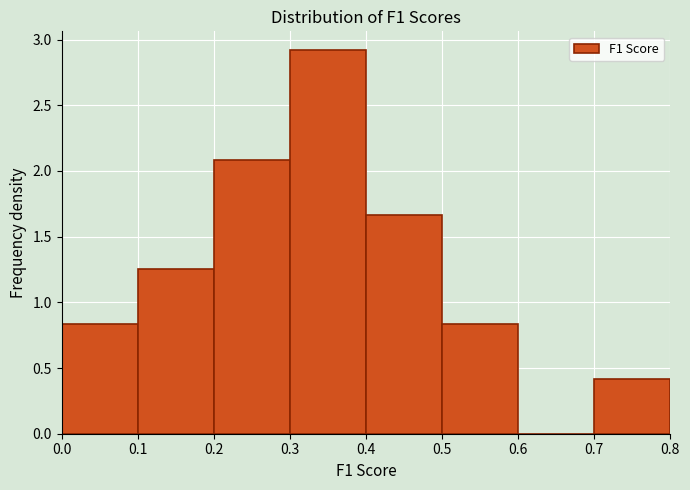

Reading left to right, transcribe this chart: for each bar, give the range it covers on the x-axis and its height. The values are not printed on the chart, so give them approximately, as read against the axis.

0.0 to 0.1: 0.85
0.1 to 0.2: 1.25
0.2 to 0.3: 2.10
0.3 to 0.4: 2.90
0.4 to 0.5: 1.65
0.5 to 0.6: 0.85
0.6 to 0.7: 0
0.7 to 0.8: 0.40